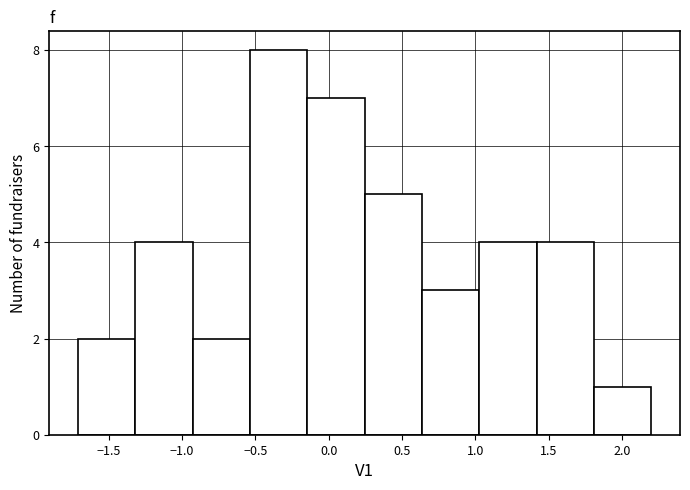

Reading left to right, transcribe this chart: for each bar, give the range it covers on the x-axis and its height. Neither the bar edges nor the heights are printed on the chart, so give them approximately, as read against the axes.

-1.70 to -1.30: 2
-1.30 to -0.95: 4
-0.95 to -0.55: 2
-0.55 to -0.15: 8
-0.15 to 0.25: 7
0.25 to 0.65: 5
0.65 to 1.05: 3
1.05 to 1.40: 4
1.40 to 1.80: 4
1.80 to 2.20: 1